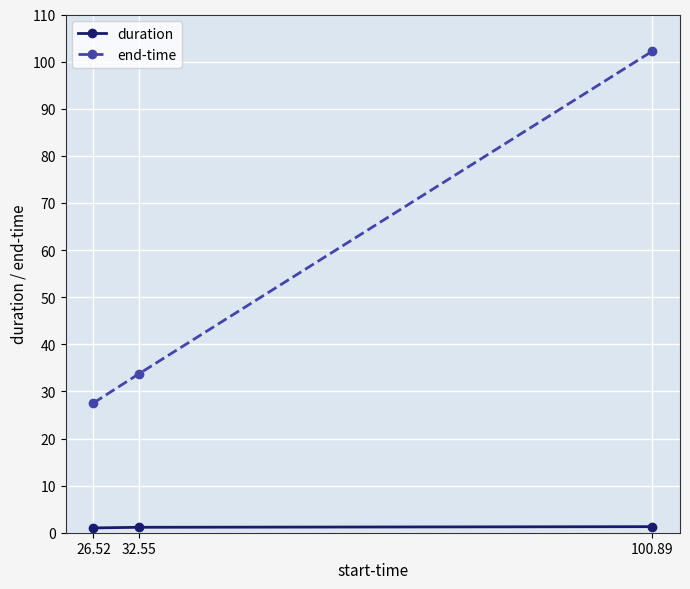

Does the chart have visible grid lines?

Yes